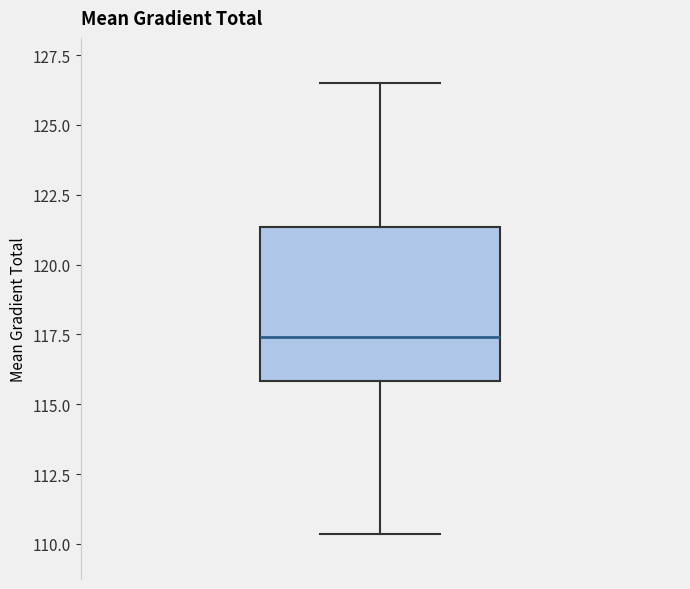

Transcribe this box plot: give where the median line is, the range the box spans, and where the two whiskers end, as read against the y-axis. The values are not printed on the chart, so give them approximately, as read against the axis.

median 117.5, box 116.0 to 121.5, whiskers 110.5 to 126.5